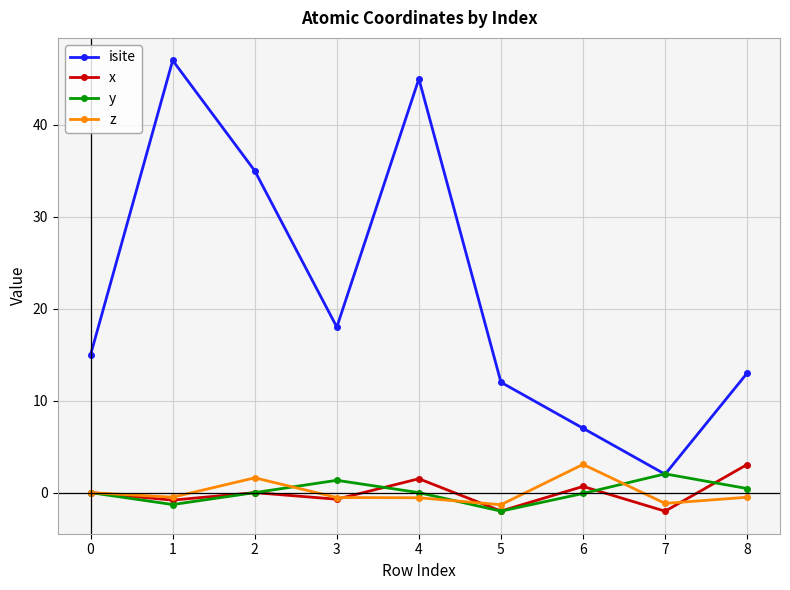

At which category does z reach its first local valley?

1